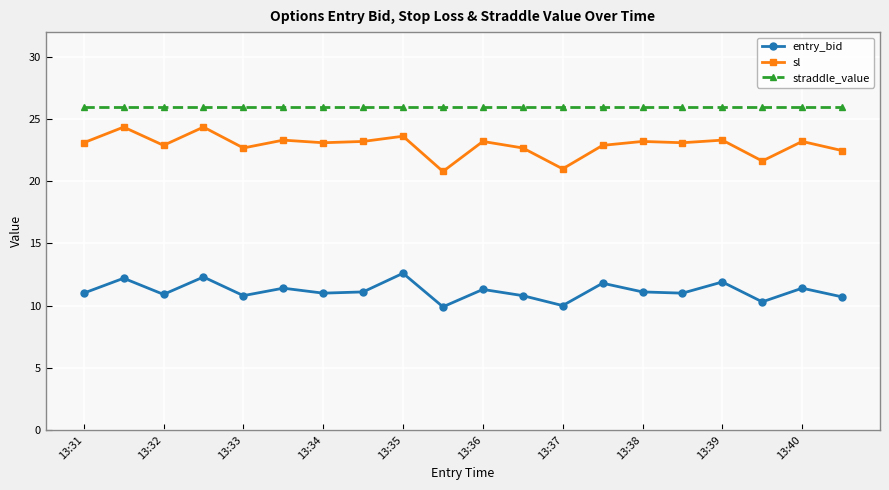

How many categories are shown in the chart?

20